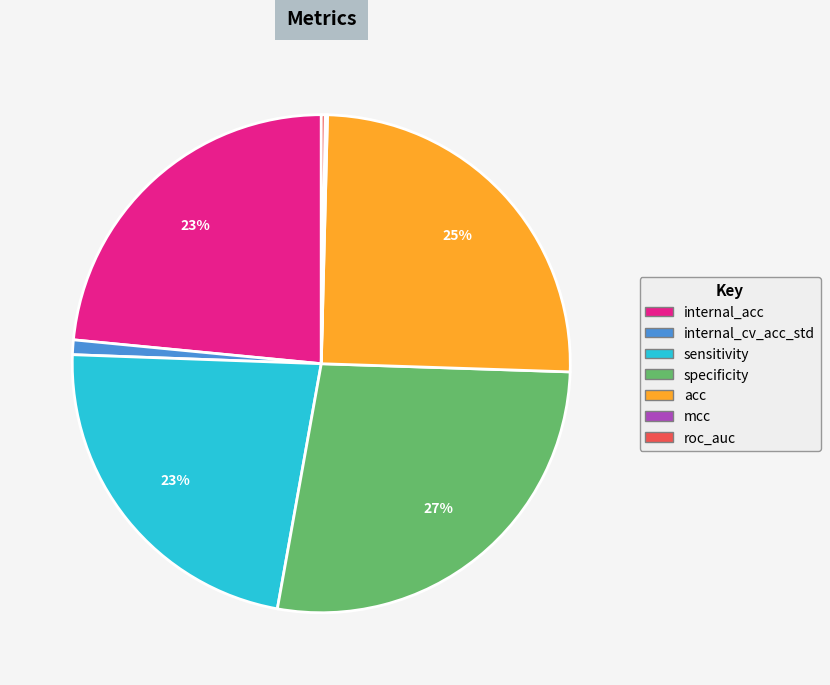

Is it true that sensitivity is 34% of the pie?

False